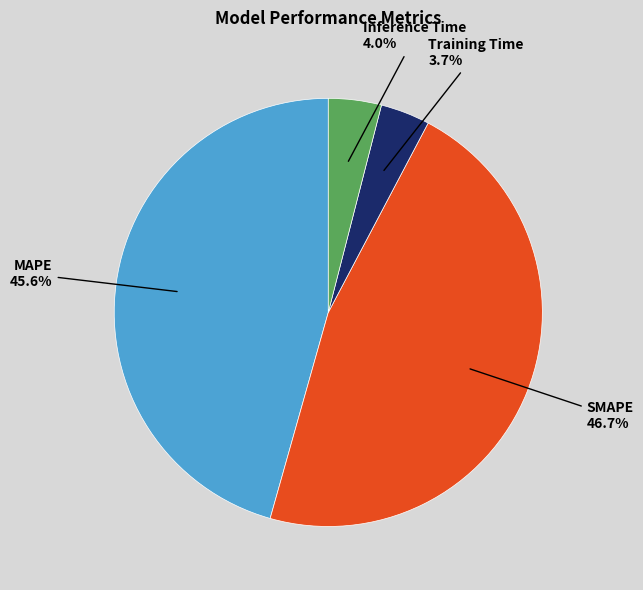

To the nearest percent, what portion does MAPE represent?

46%